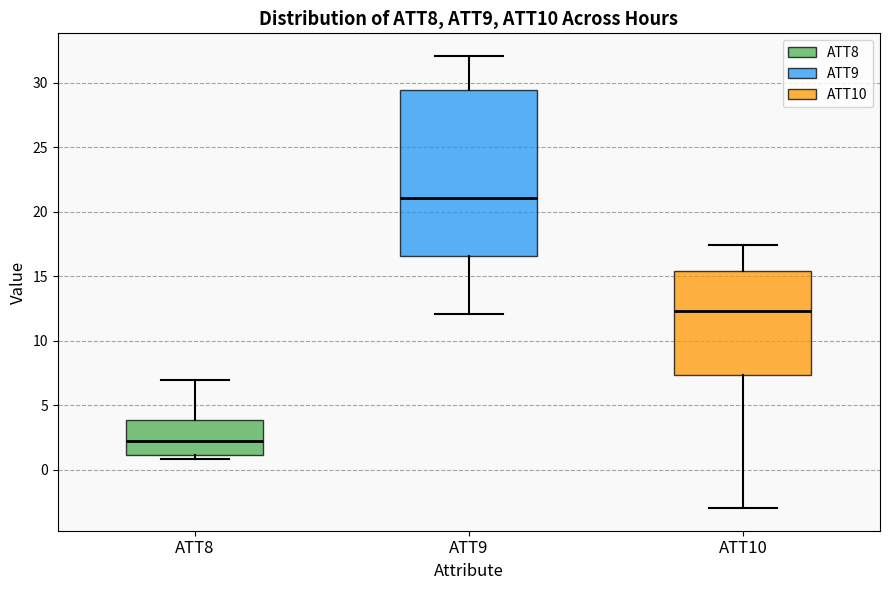

Reading left to right, transcribe this box plot: for each box, give where its median line is, the range the box spans, and where its two whiskers end, as read against the y-axis. The values are not printed on the chart, so give them approximately, as read against the axis.

ATT8: median 2.0, box 1.0 to 4.0, whiskers 1.0 (just below the box's lower edge) to 7.0
ATT9: median 21.0, box 16.5 to 29.5, whiskers 12.0 to 32.0
ATT10: median 12.5, box 7.5 to 15.5, whiskers -3.0 to 17.5